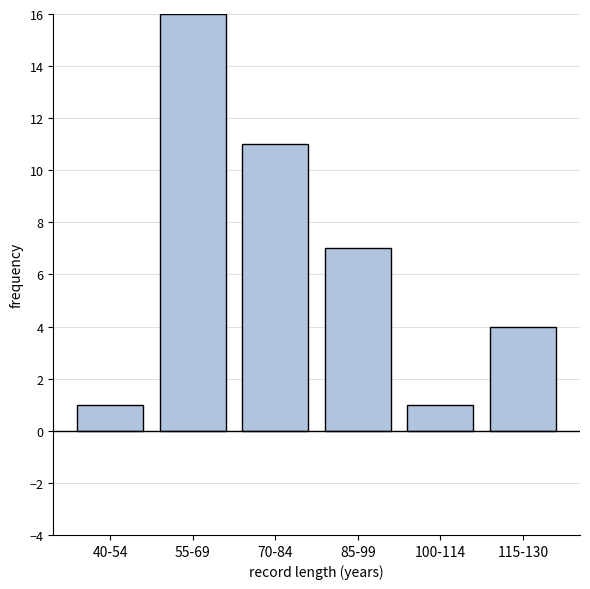

Reading left to right, extract all data points from this chart.

40-54=1	55-69=16	70-84=11	85-99=7	100-114=1	115-130=4